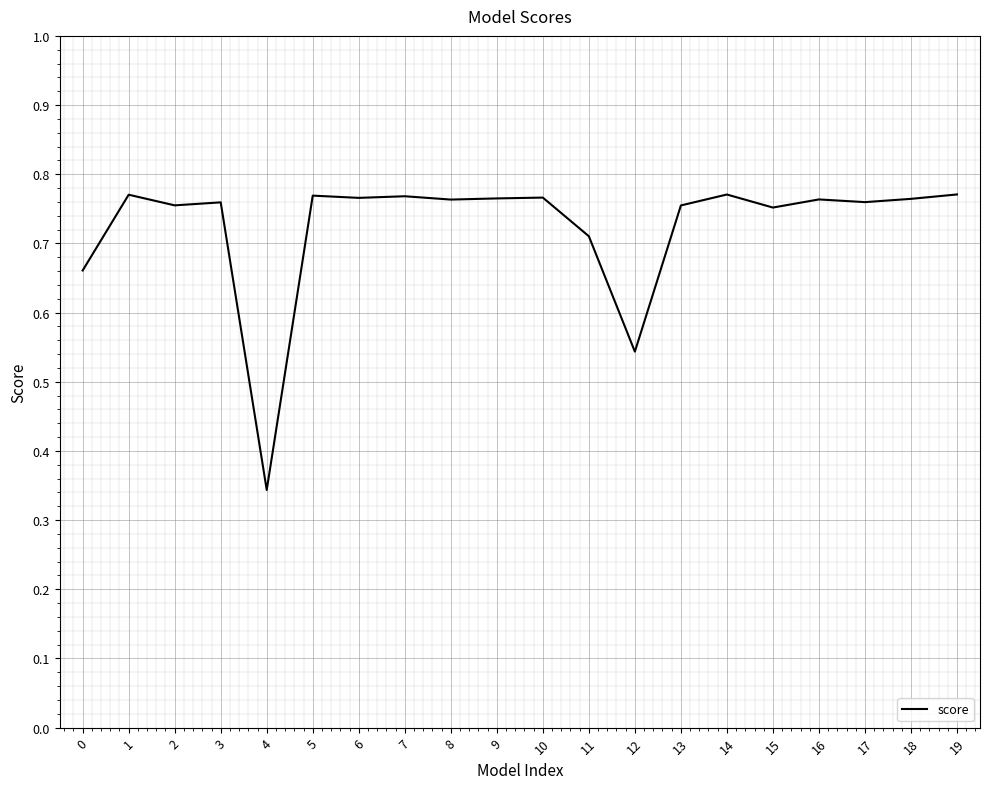

Which category has the lowest value across all series?

4